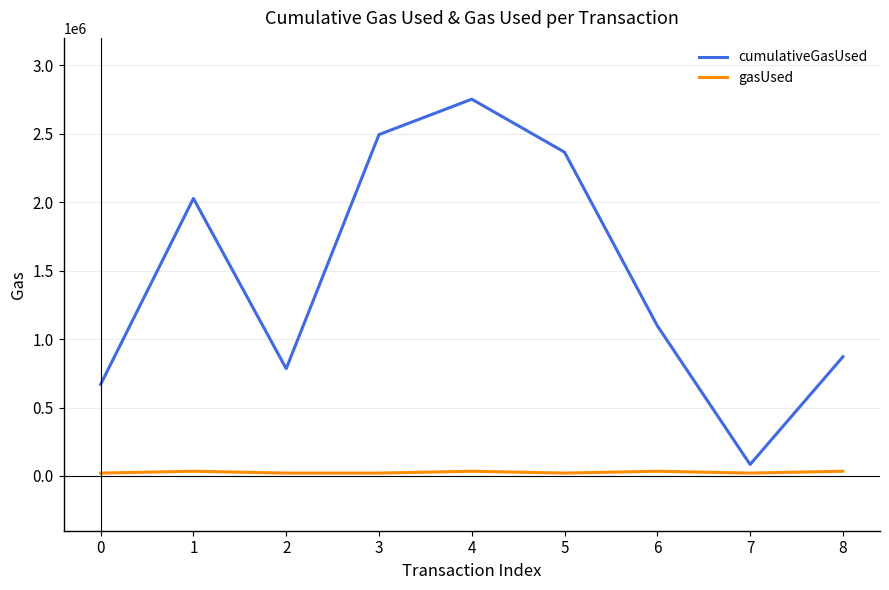

The value of cumulativeGasUsed at 3 is 2493564. True or false?

True